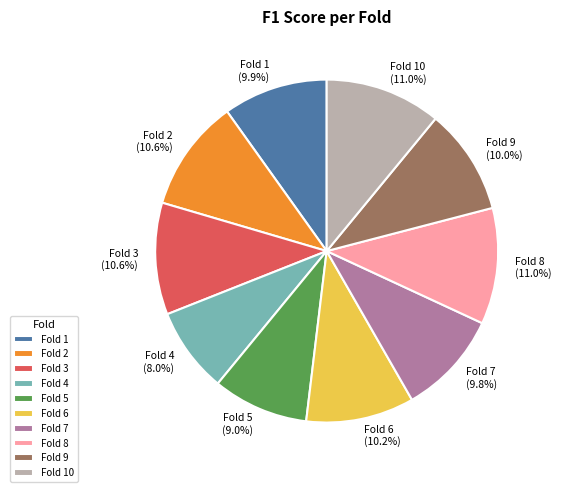

To the nearest percent, what portion does Fold 1 represent?

10%